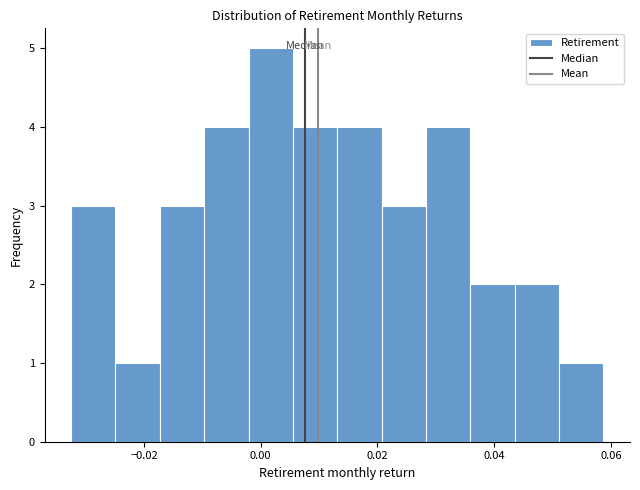

Around what value on the x-axis is the tallest bar? Give the approximate position of its centre, as read against the axis.

0.002